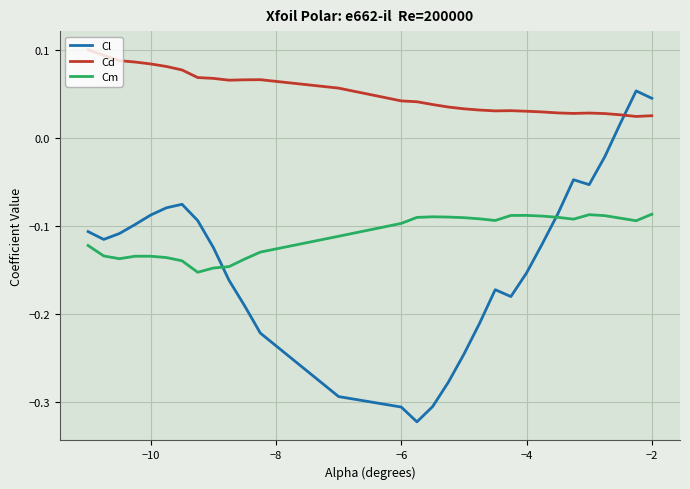

True or false: Cd and Cm cross at least once.

False